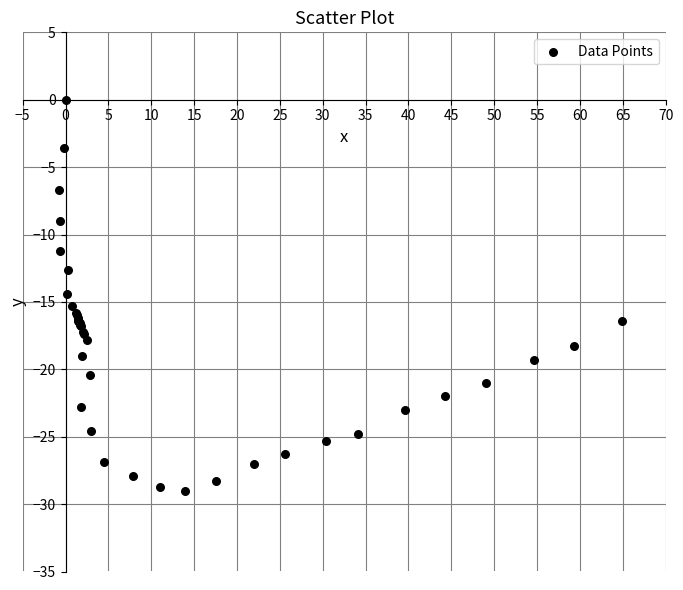

What Y value in the scatter plot is closest to -14?

-14.4